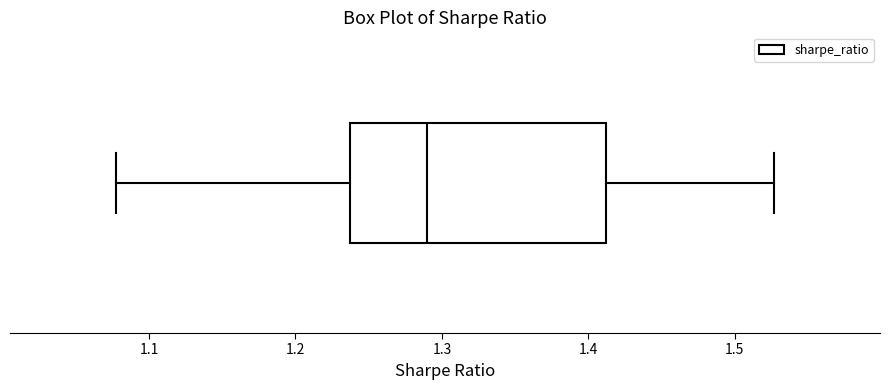

Read this box plot against the x-axis: the position of the median line, the range covered by the box, and the ends of both whiskers. The values are not printed on the chart, so give them approximately, as read against the axis.

median 1.29, box 1.24 to 1.41, whiskers 1.08 to 1.53